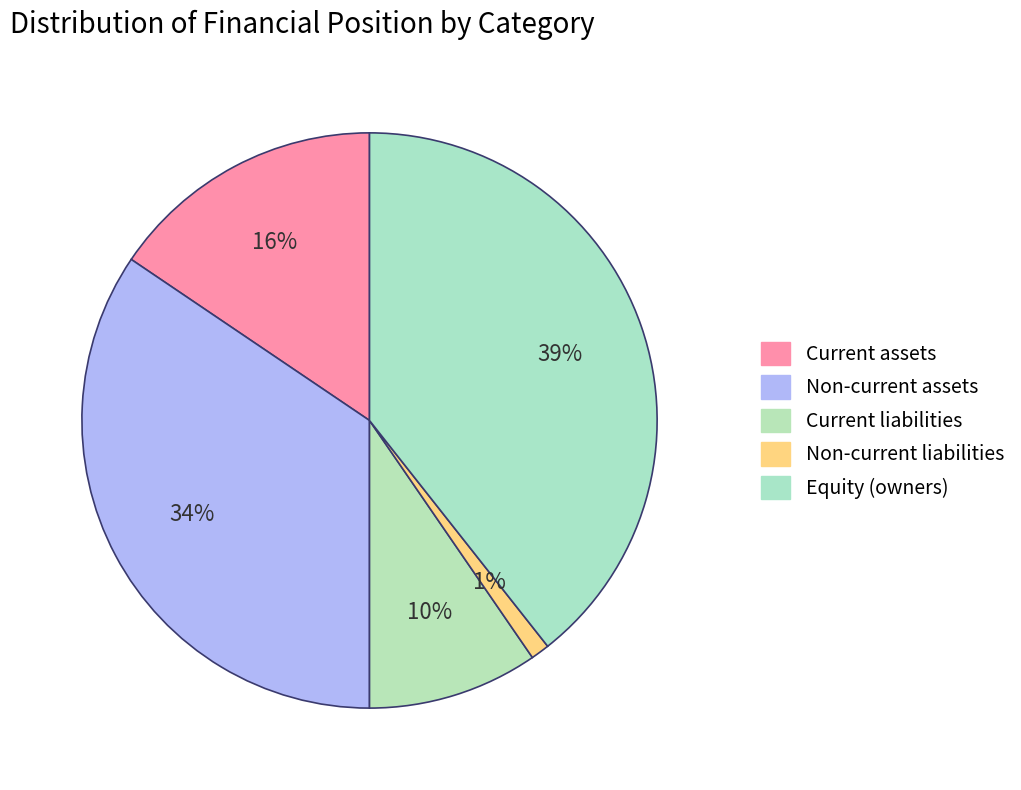

How many segments does this pie chart have?

5